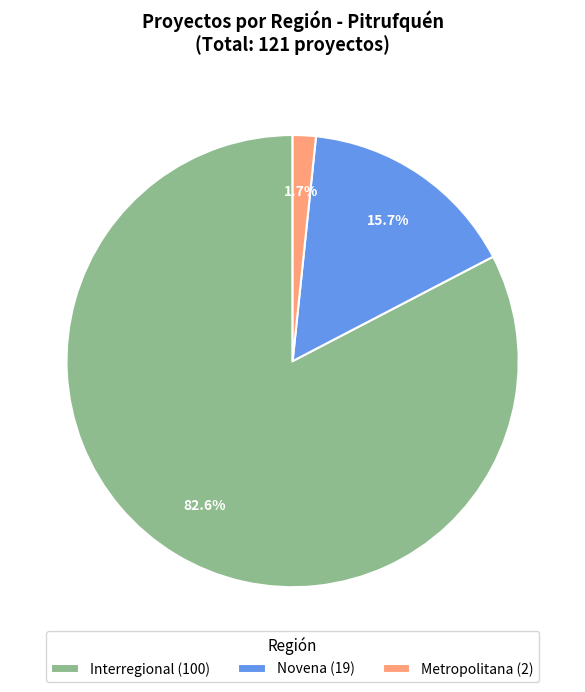

Does Interregional (100) represent more than half of the total?

Yes